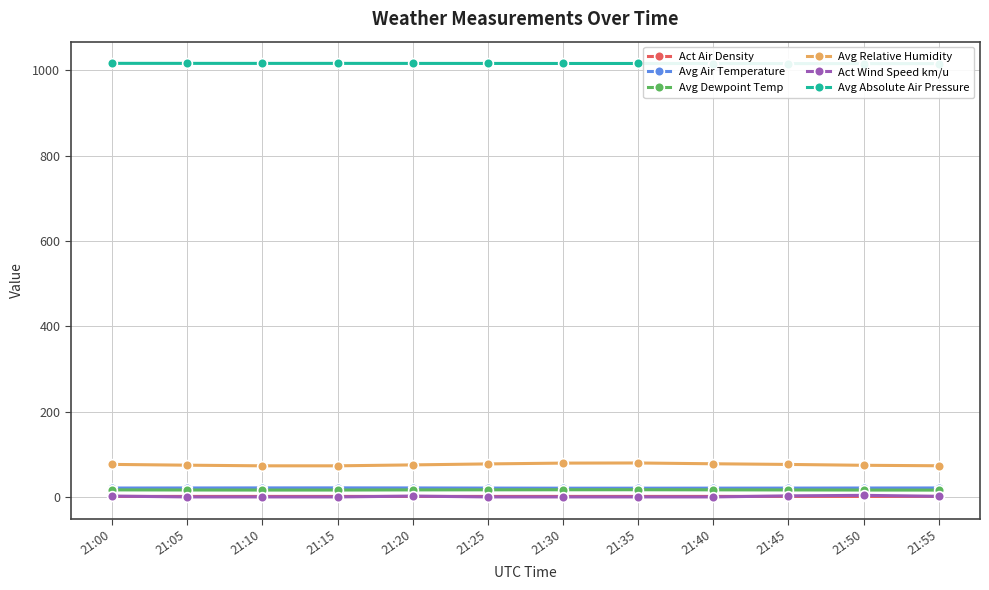

Rank the categories by Avg Relative Humidity value from highest to lowest.

21:35, 21:30, 21:40, 21:25, 21:00, 21:45, 21:20, 21:05, 21:50, 21:55, 21:10, 21:15